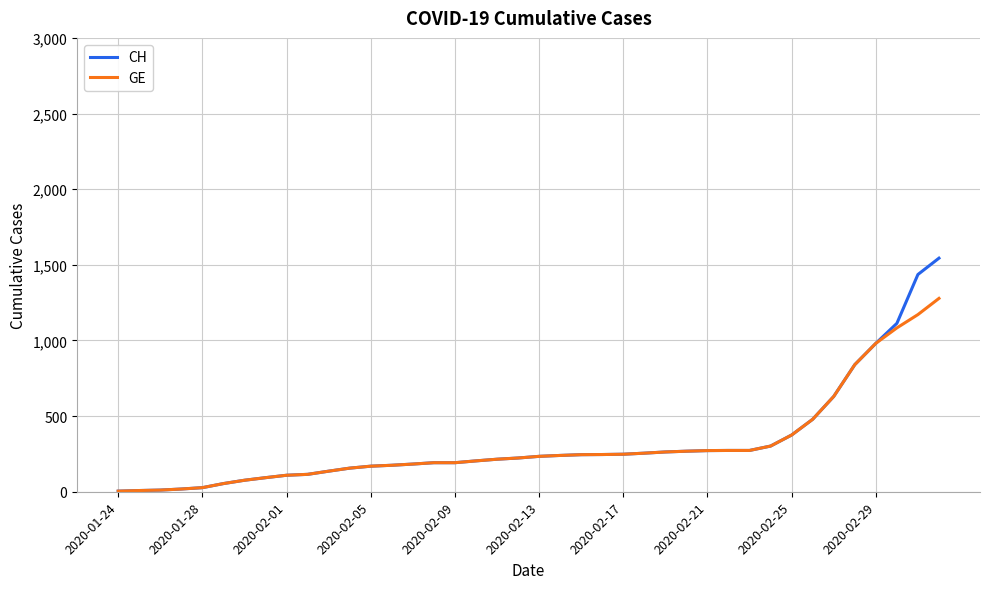

Which series has the widest spread of values?

CH